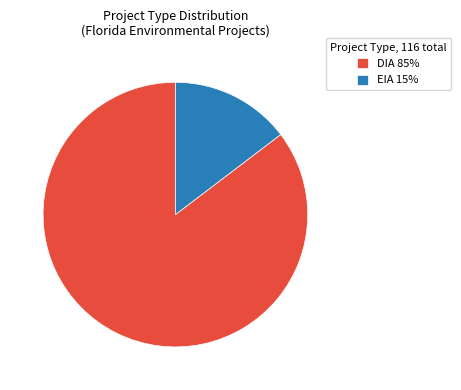

Count the number of slices in the pie.

2